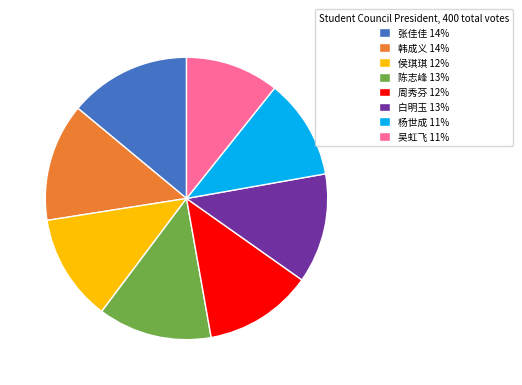

Does 侯琪琪 12% account for over 50% of the chart?

No